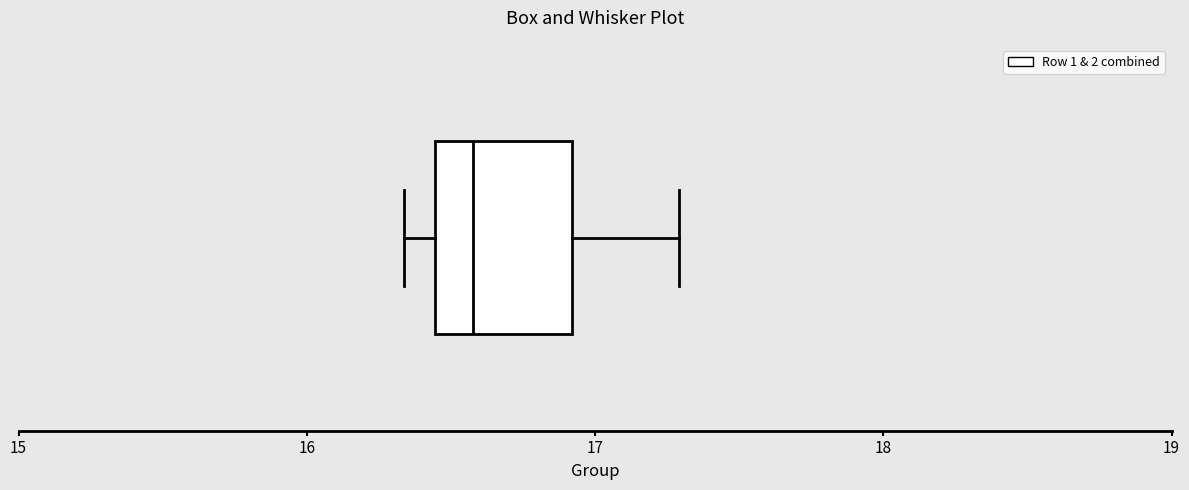

Read this box plot against the x-axis: the position of the median line, the range covered by the box, and the ends of both whiskers. The values are not printed on the chart, so give them approximately, as read against the axis.

median 16.6, box 16.4 to 16.9, whiskers 16.3 to 17.3